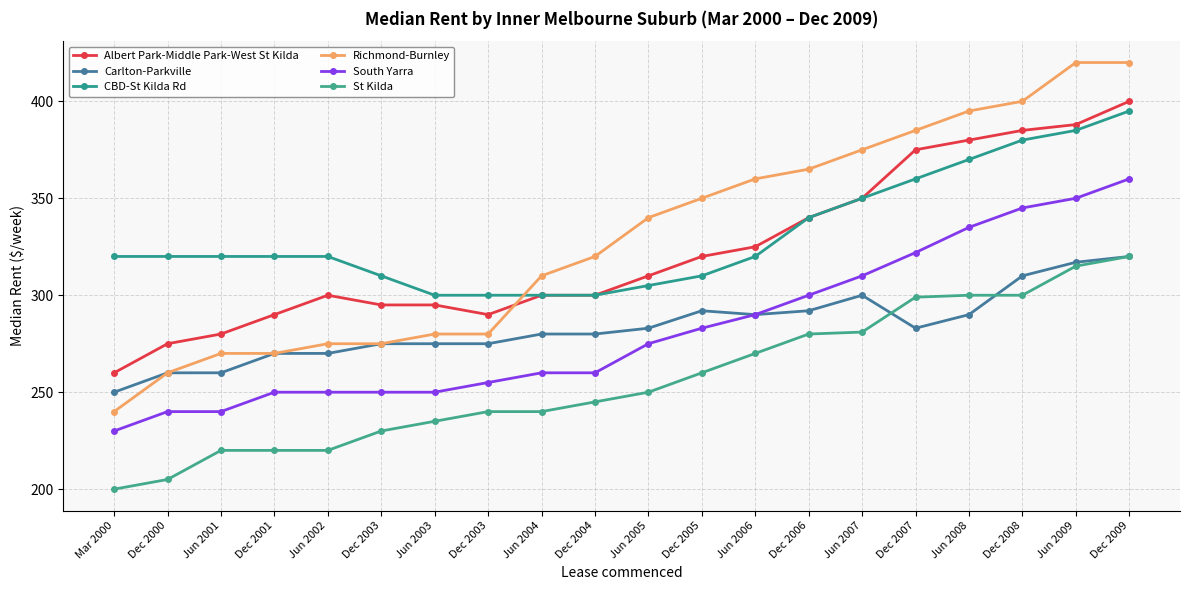

How many values in the Carlton-Parkville series are below 283?

10